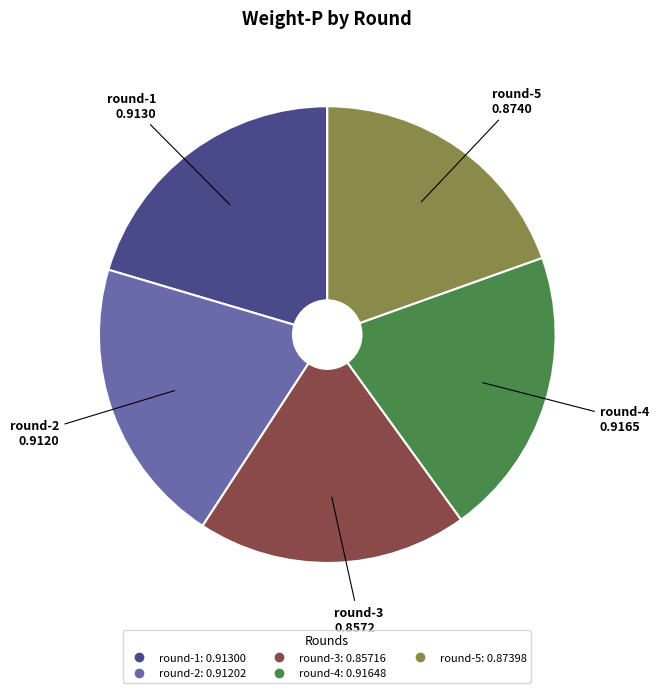

The round-5 slice represents 6% of the pie. True or false?

False